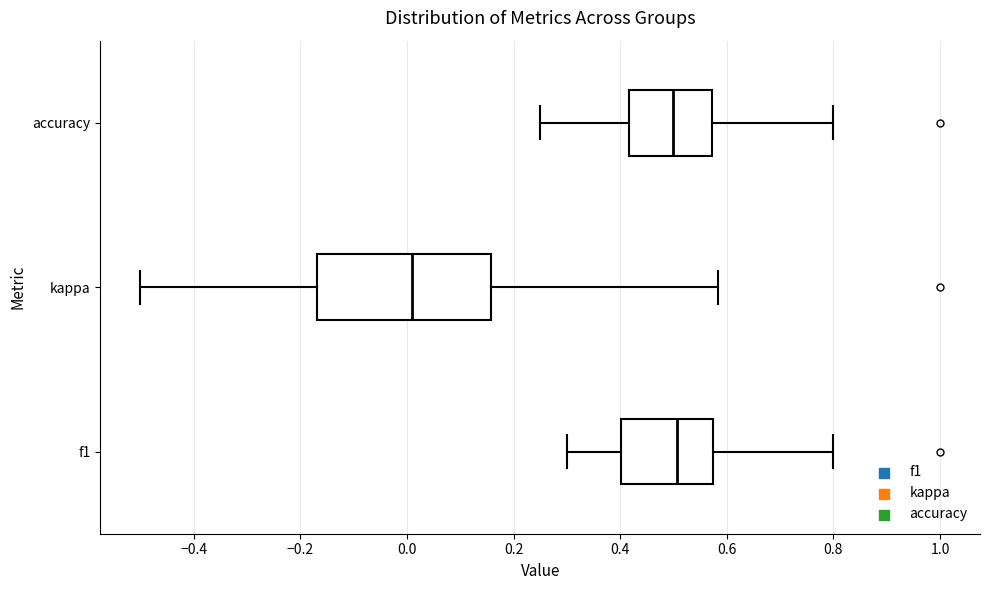

Comparing the boxes themselves (not the whiskers), which one is the widest?

kappa